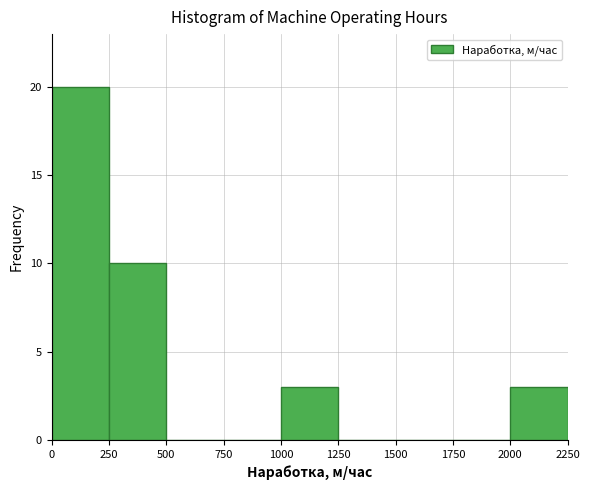

Reading left to right, transcribe this chart: for each bar, give the range it covers on the x-axis and its height. The values are not printed on the chart, so give them approximately, as read against the axis.

0 to 250: 20
250 to 500: 10
500 to 750: 0
750 to 1000: 0
1000 to 1250: 3
1250 to 1500: 0
1500 to 1750: 0
1750 to 2000: 0
2000 to 2250: 3